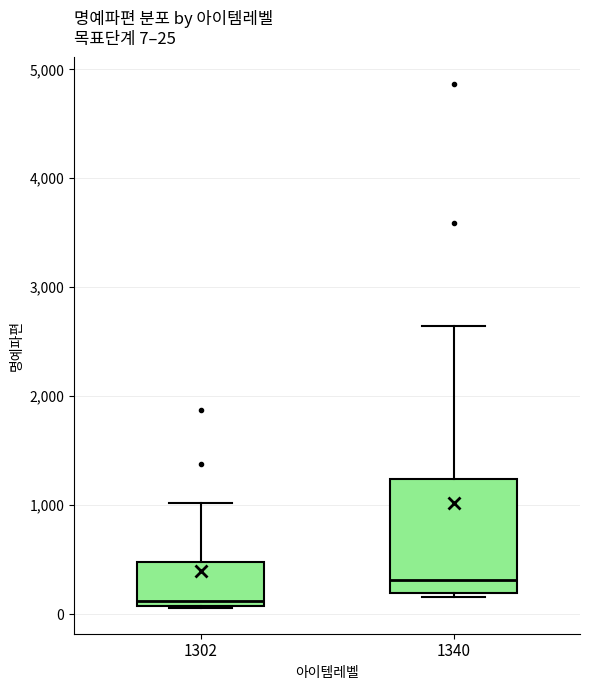

Which box is the tallest, from its lower edge to its upper edge?

1340